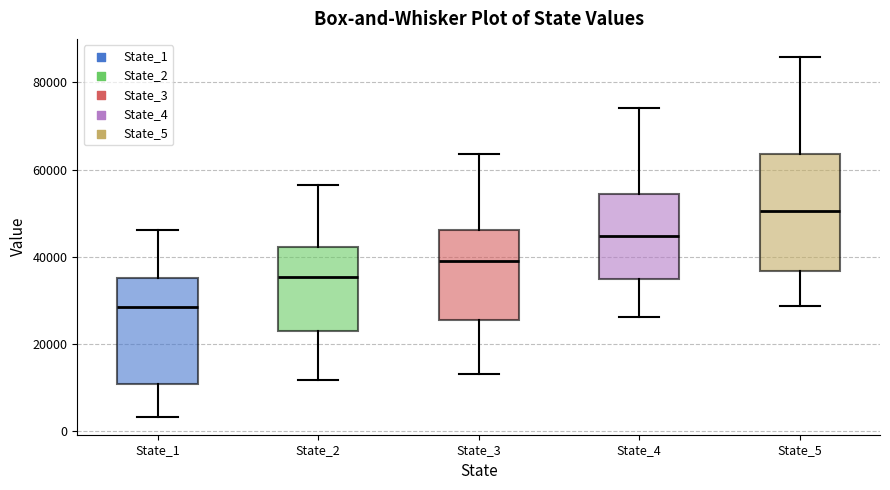

Reading left to right, read every box against the y-axis: the position of its median line, the range the box covers, and the ends of its whiskers. The values are not printed on the chart, so give them approximately, as read against the axis.

State_1: median 28000, box 10000 to 36000, whiskers 4000 to 46000
State_2: median 36000, box 22000 to 42000, whiskers 12000 to 56000
State_3: median 40000, box 26000 to 46000, whiskers 14000 to 64000
State_4: median 44000, box 34000 to 54000, whiskers 26000 to 74000
State_5: median 50000, box 36000 to 64000, whiskers 28000 to 86000